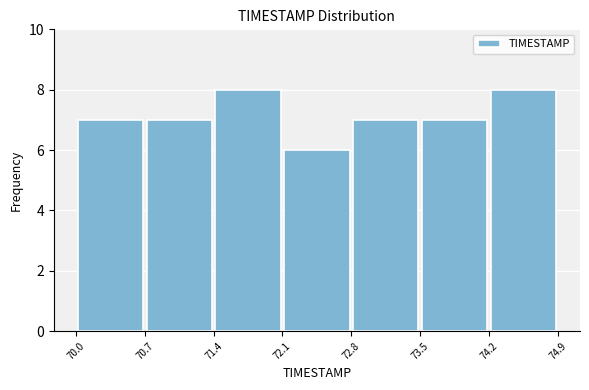

Reading left to right, list every bar in this chart as the range it spans on the x-axis followed by its height. The values are not printed on the chart, so give them approximately, as read against the axis.

70.0 to 70.7: 7
70.7 to 71.4: 7
71.4 to 72.1: 8
72.1 to 72.8: 6
72.8 to 73.5: 7
73.5 to 74.2: 7
74.2 to 74.9: 8